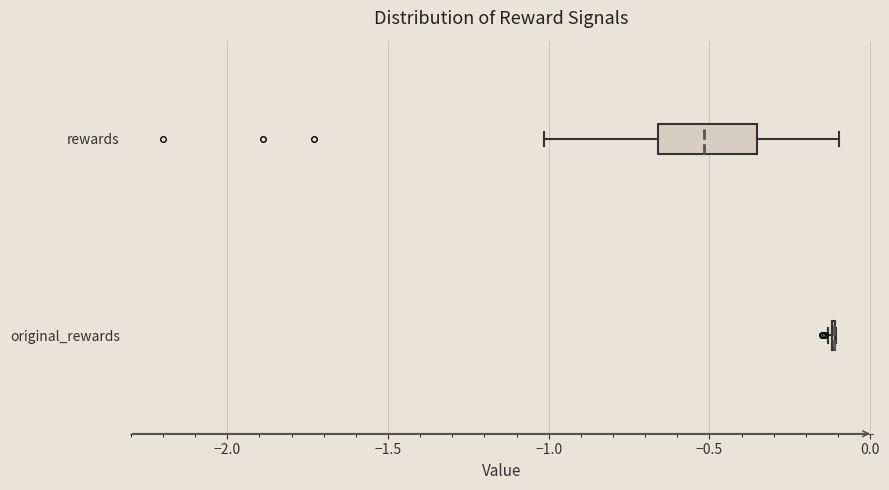

Reading bottom to top, transcribe this box plot: for each box, give where its median line is, the range the box spans, and where its two whiskers end, as read against the x-axis. The values are not printed on the chart, so give them approximately, as read against the axis.

original_rewards: box collapsed to a line at -0.10, whiskers -0.15 to -0.10
rewards: median -0.50, box -0.65 to -0.35, whiskers -1.00 to -0.10